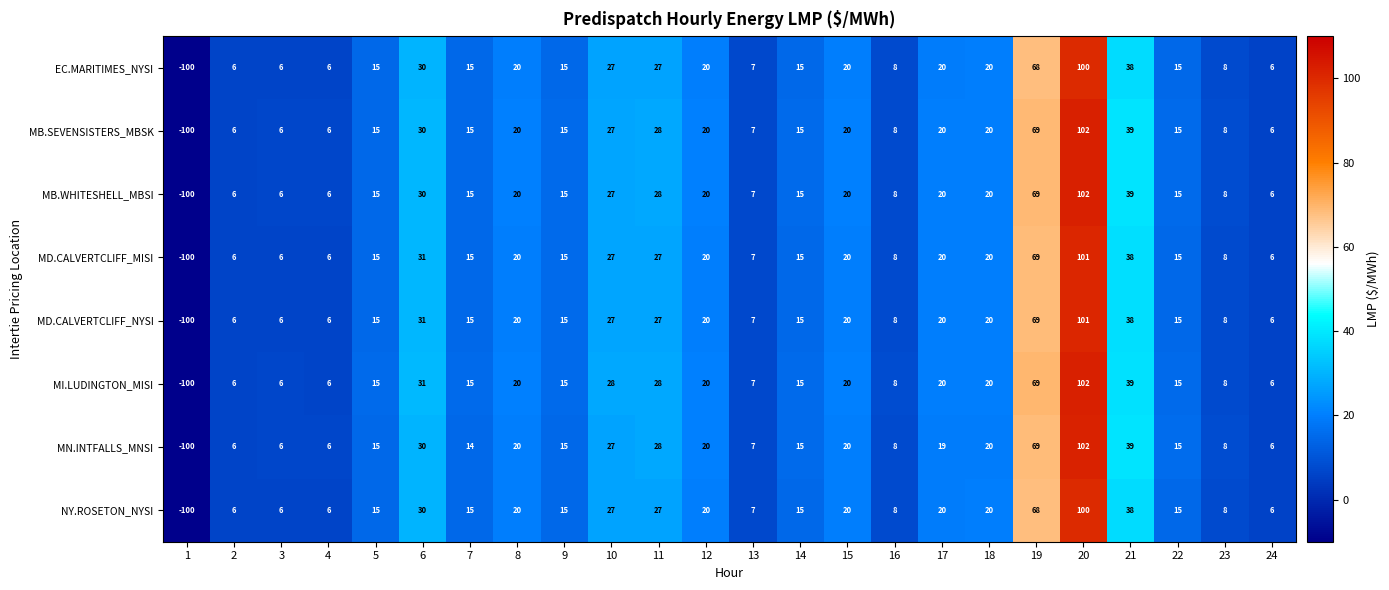

What is the approximate value of MD.CALVERTCLIFF_NYSI at 3?

6